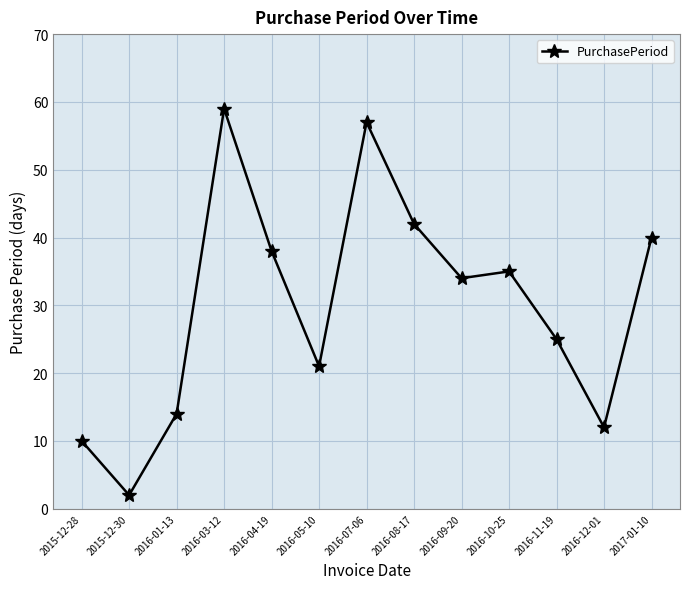

What position from the left is 2016-07-06?

7